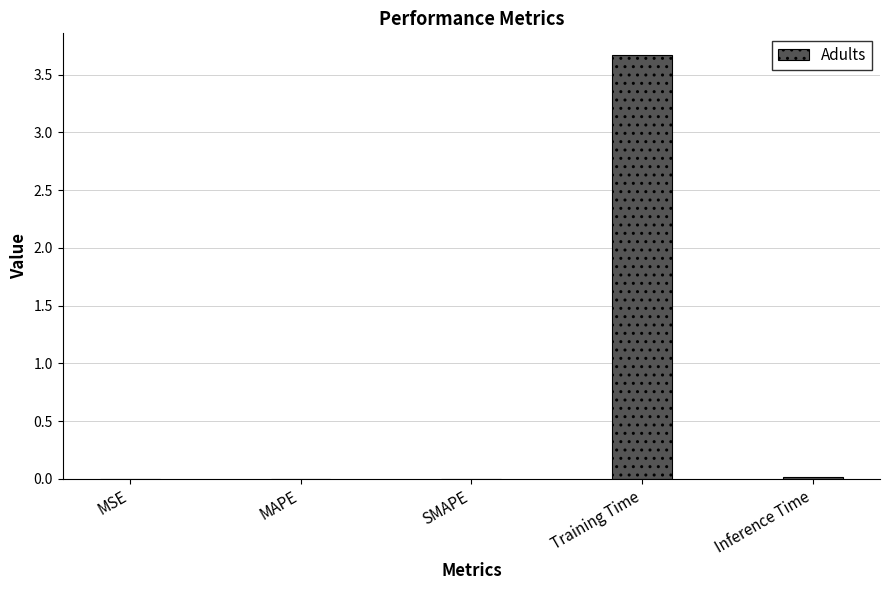

True or false: the data shows 0.0 at Inference Time.

True